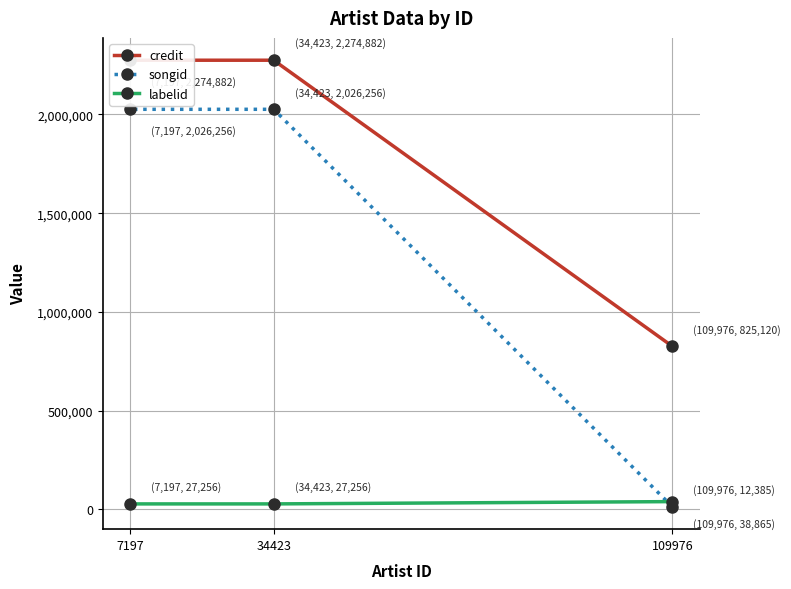

Which series has the largest range (max minus min)?

songid